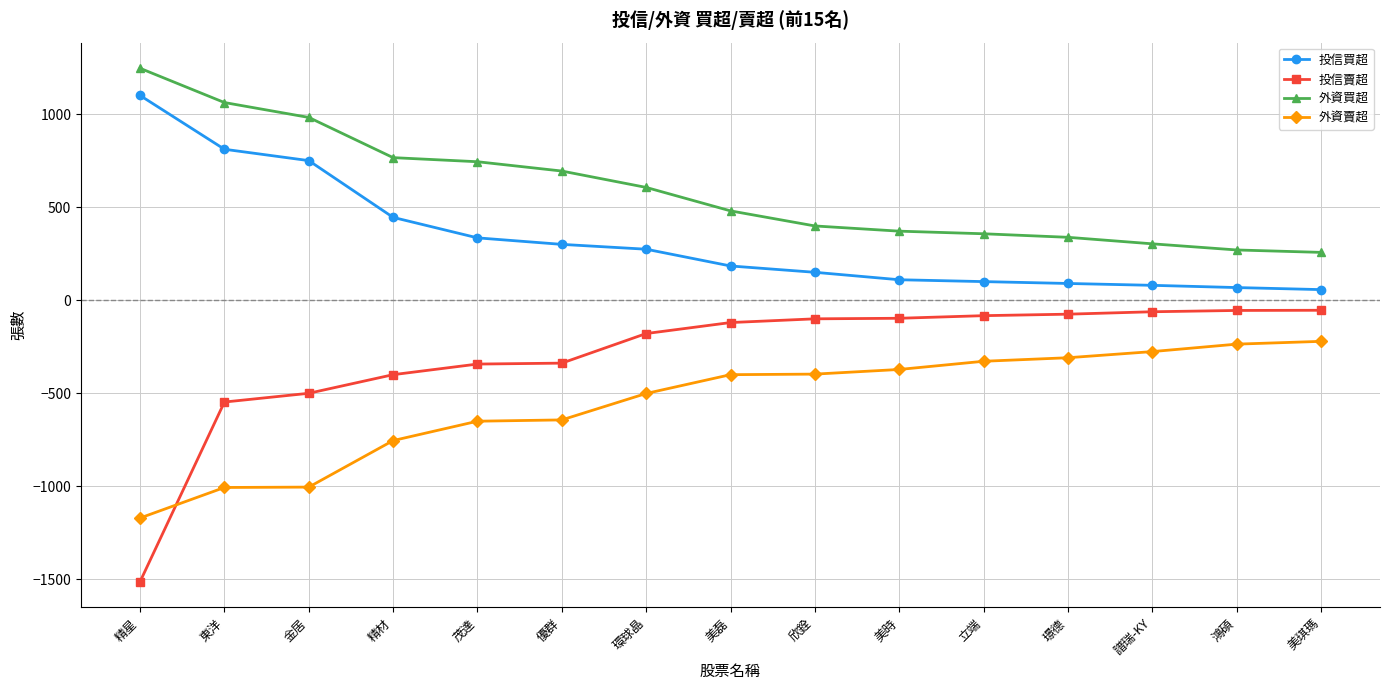

True or false: 投信買超 and 投信賣超 cross at least once.

False